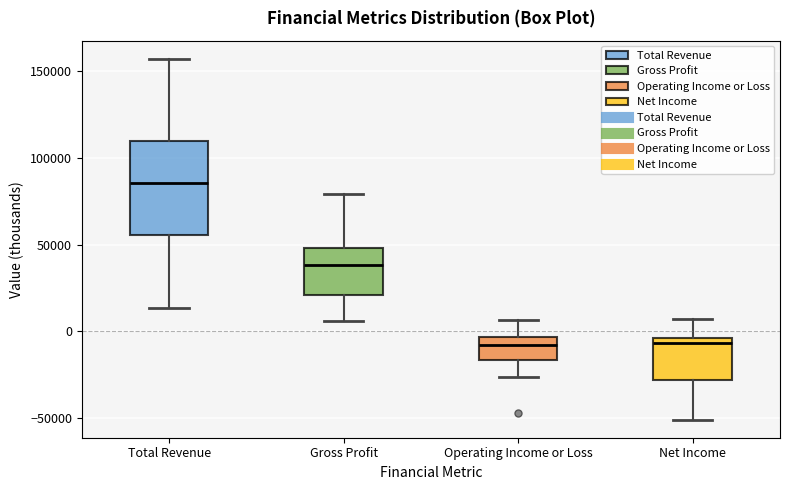

Which box's median line is the highest?

Total Revenue